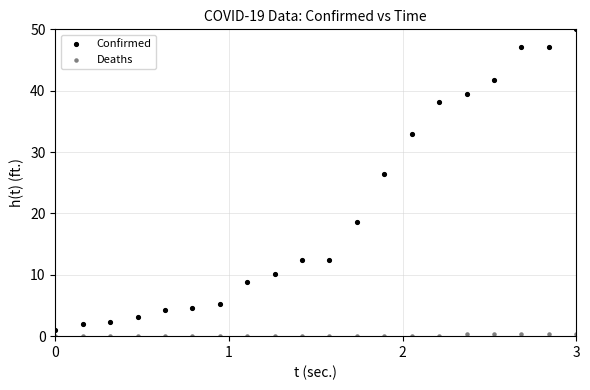

Which series has the widest spread of Y values?

Confirmed